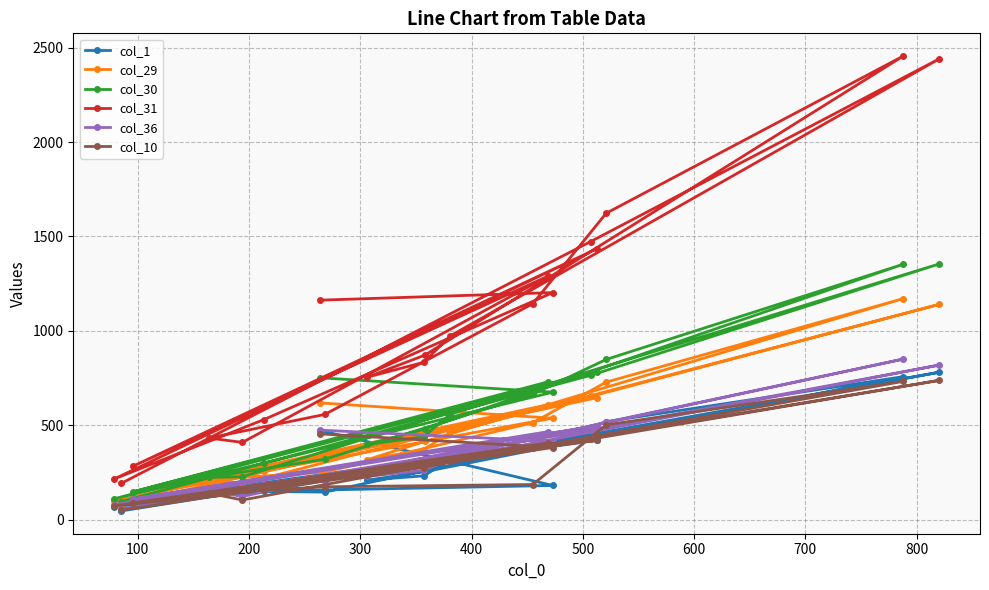

Which series has the largest range (max minus min)?

col_31